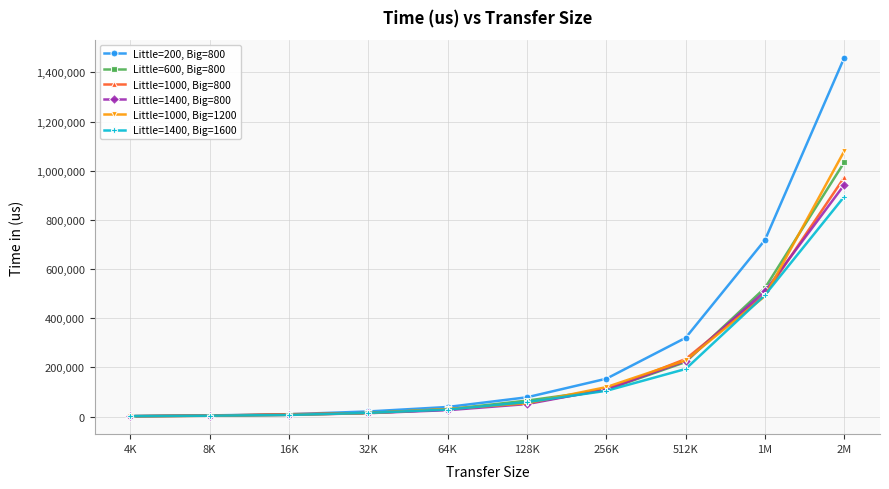

How many values in the Little=1000, Big=800 series are below 55185?

5